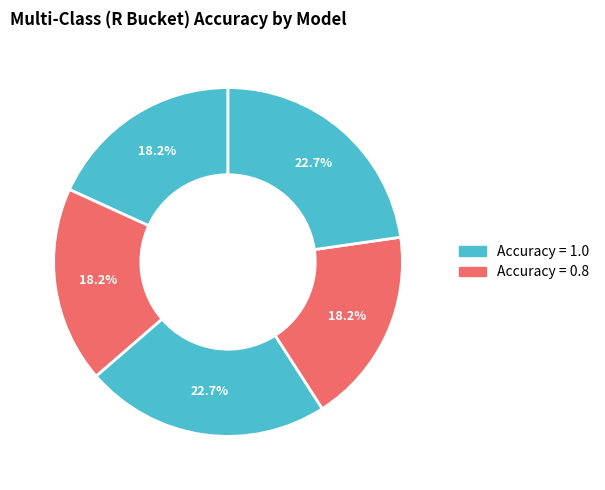

Does any single category account for the majority?

No